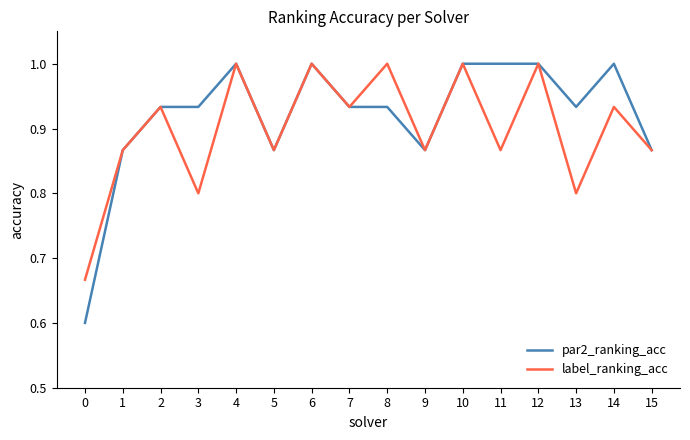

True or false: label_ranking_acc has a value of 1.1 at 13.

False